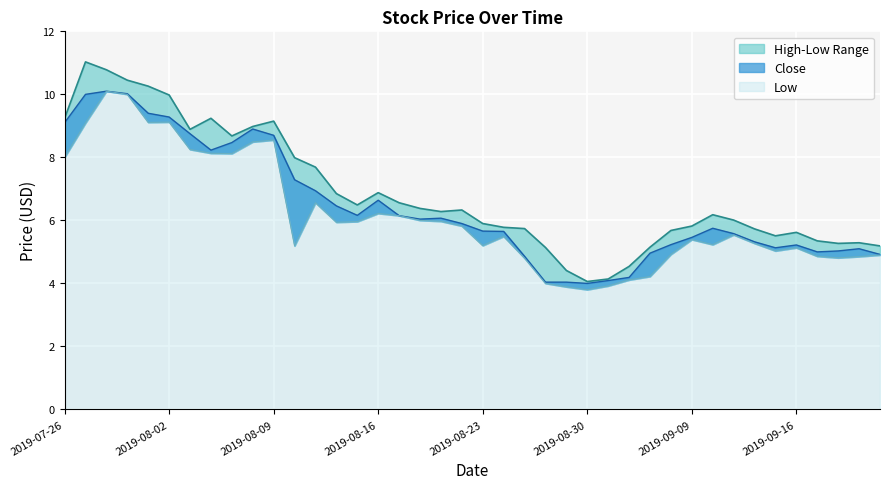

At which category does High reach its first local valley?

2019-08-05